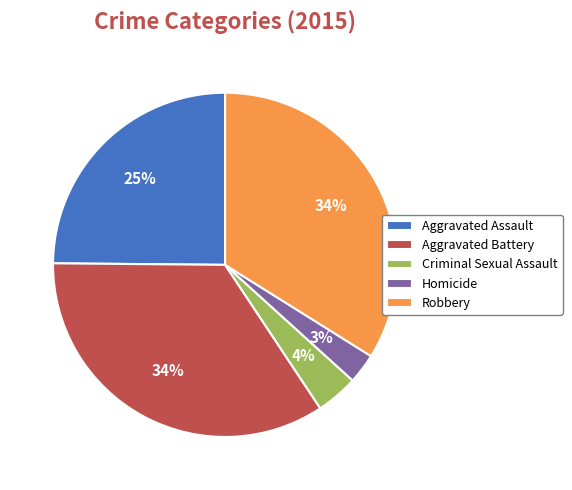

To the nearest percent, what percentage of the pie is Criminal Sexual Assault?

4%